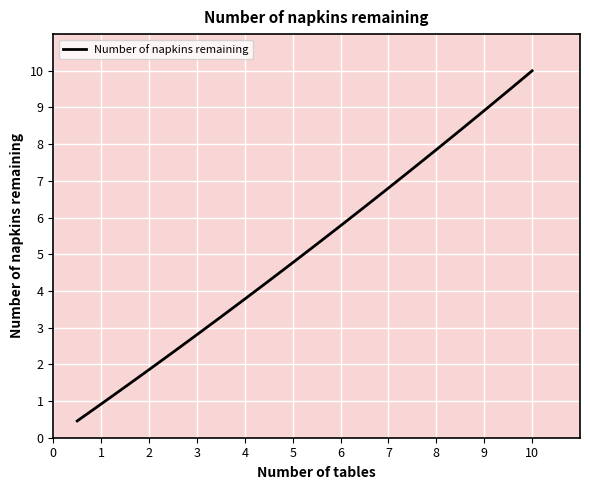

Is this an area chart (filled region under the line)?

No